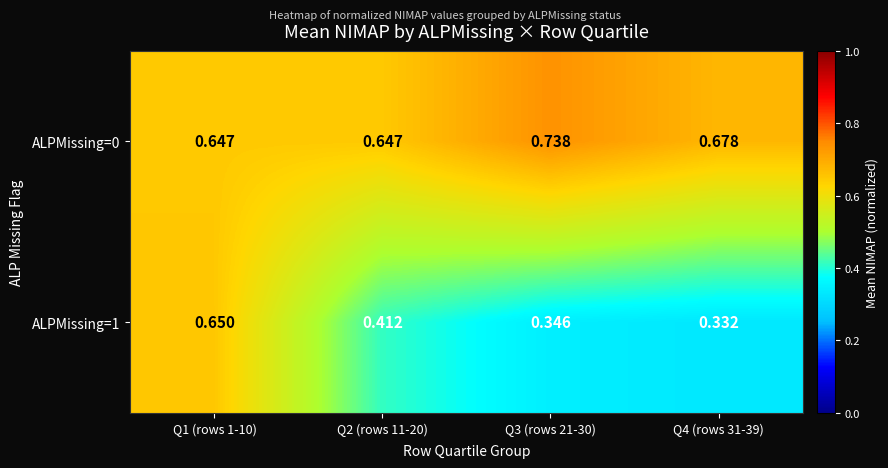

Is the value of ALPMissing=1 at Q3 (rows 21-30) greater than the value of ALPMissing=0 at Q1 (rows 1-10)?

No